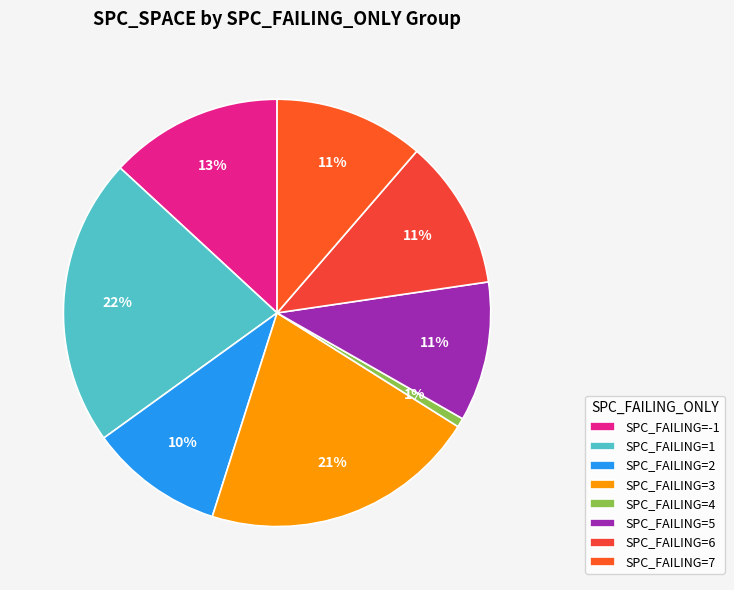

How many segments does this pie chart have?

8